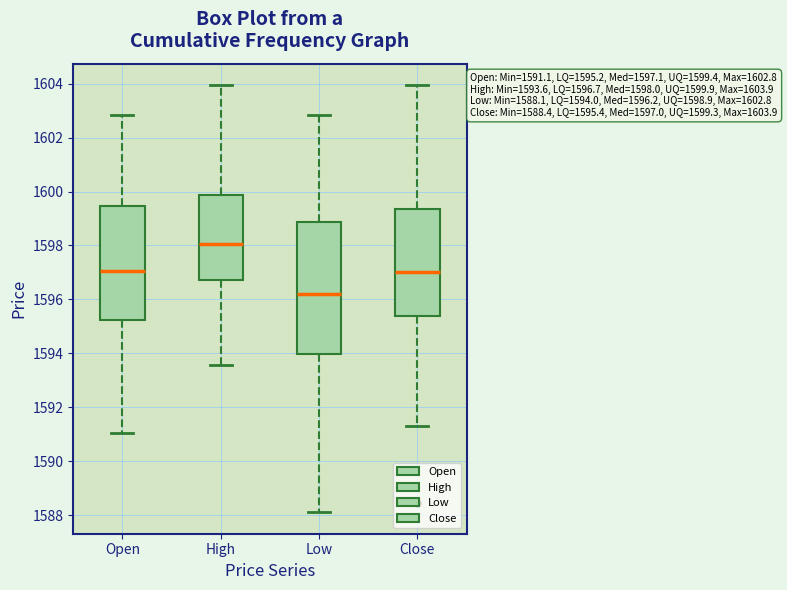

Which box has the highest median line?

High